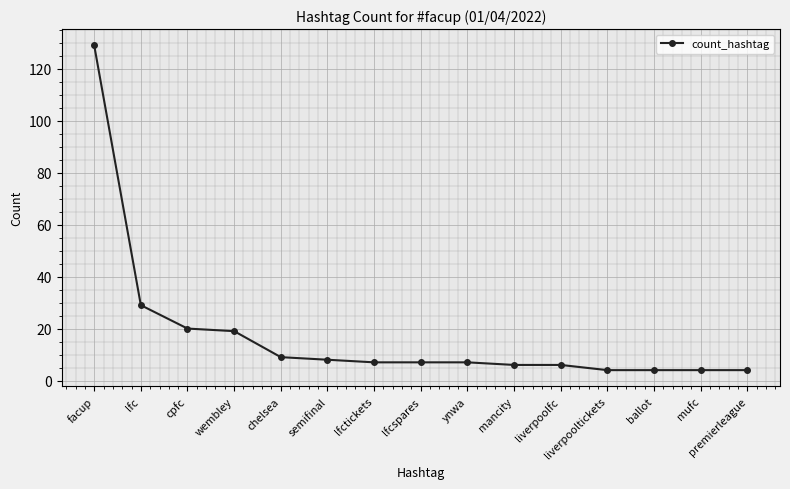

The chart shows a value of 4 at liverpooltickets. True or false?

True